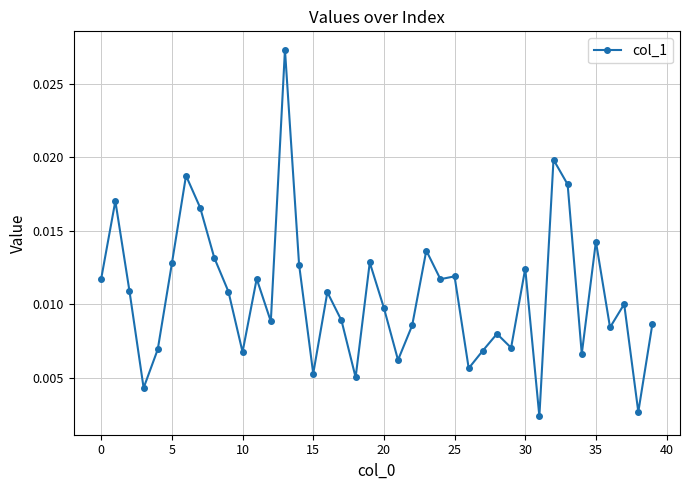

True or false: the data has more than 0 interior local peaks.

True